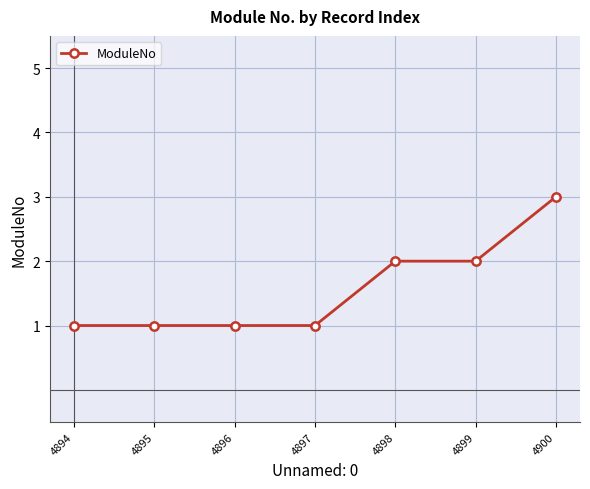

Is this an area chart (filled region under the line)?

No